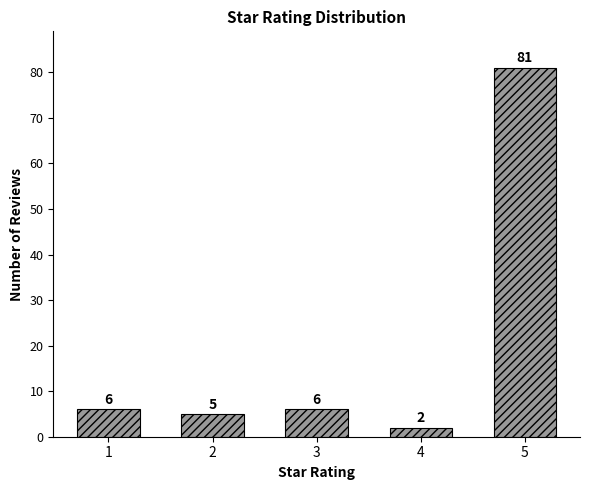

Reading left to right, extract all data points from this chart.

6	5	6	2	81